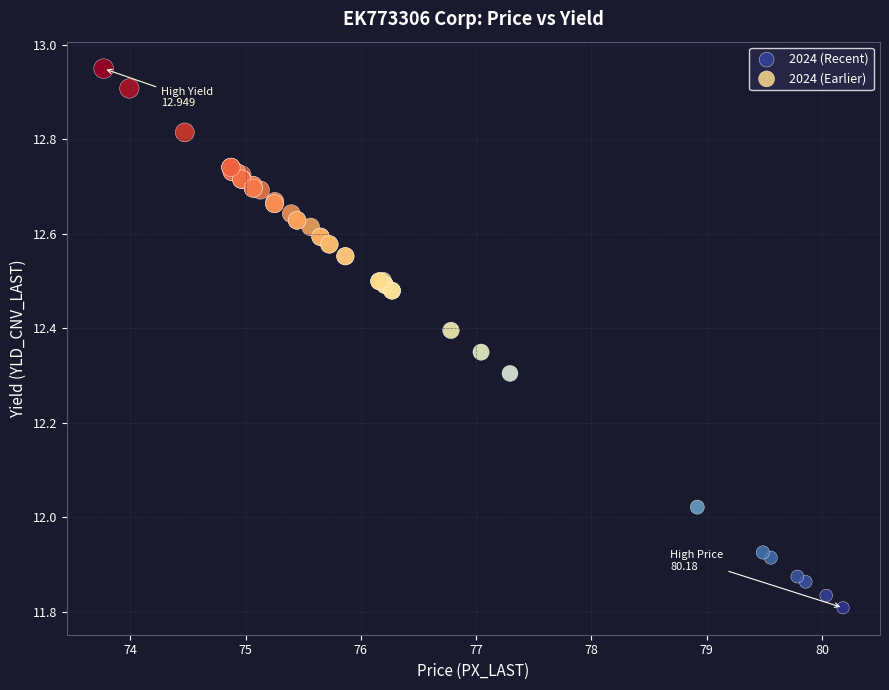

Which series reaches the maximum Y coordinate?

2024 (Recent)